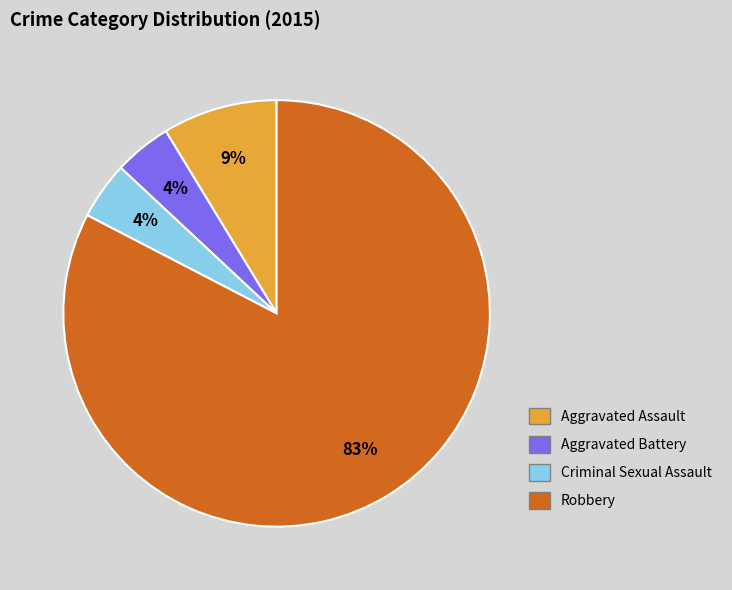

How many segments does this pie chart have?

4